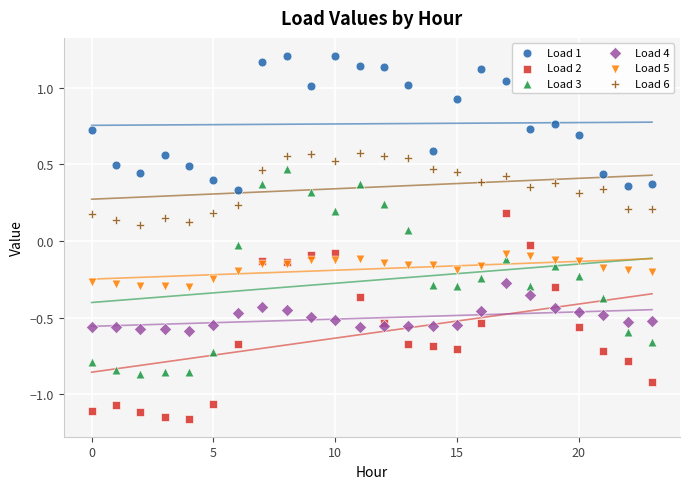

Which series reaches the minimum Y coordinate?

Load 2